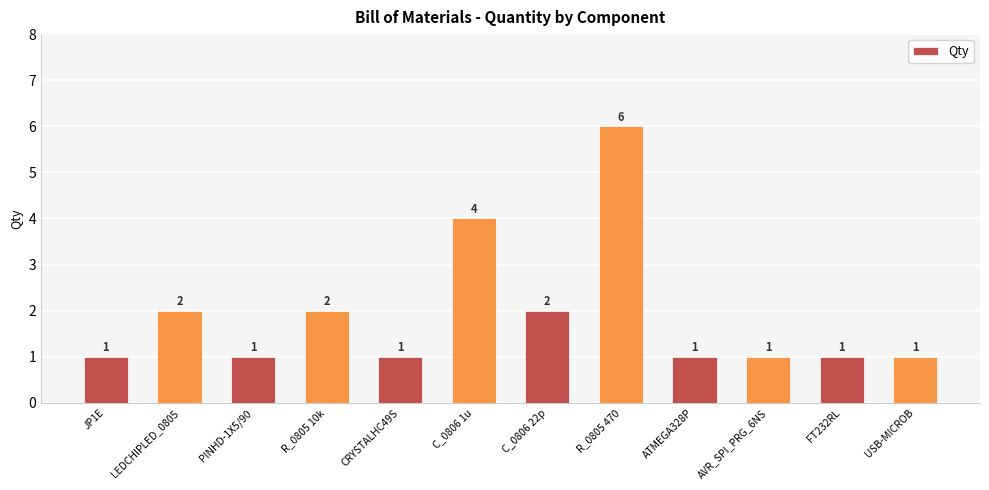

Reading left to right, list all the values displayed in this chart.

JP1E=1	LEDCHIPLED_0805=2	PINHD-1X5/90=1	R_0805 10k=2	CRYSTALHC49S=1	C_0806 1u=4	C_0806 22p=2	R_0805 470=6	ATMEGA328P=1	AVR_SPI_PRG_6NS=1	FT232RL=1	USB-MICROB=1